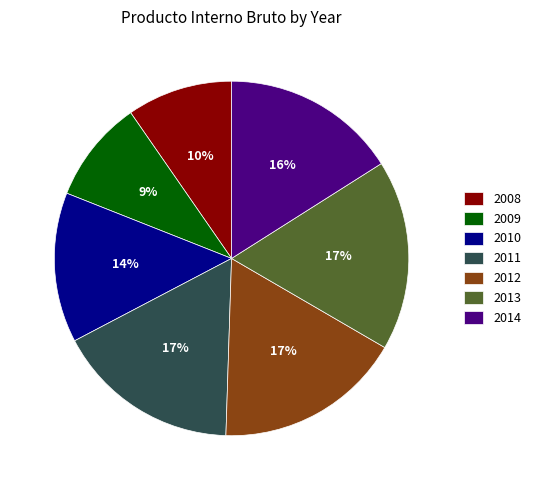

To the nearest percent, what is the average slice percentage?

14%